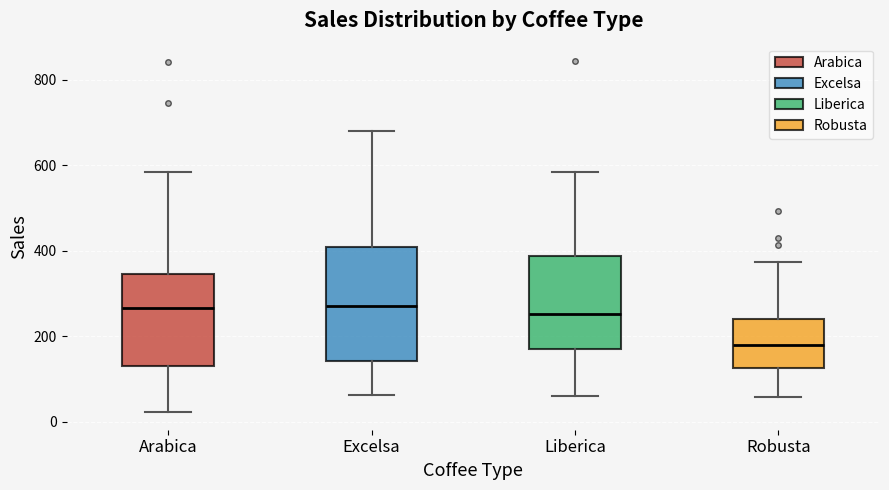

Where does the median line of the box for Arabica sit on the y-axis? The values are not printed on the chart, so give them approximately, as read against the axis.

260